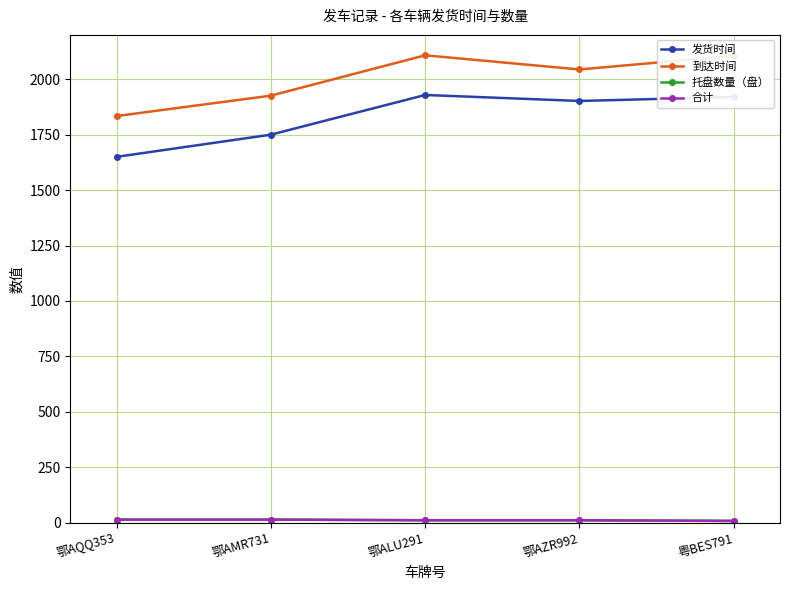

Reading right to left, list all the values displayed in this chart.

发货时间: 1920	1902	1929	1750	1650
到达时间: 2106	2044	2108	1926	1834
托盘数量（盘）: 8	11	11	14	14
合计: 8	11	11	14	14